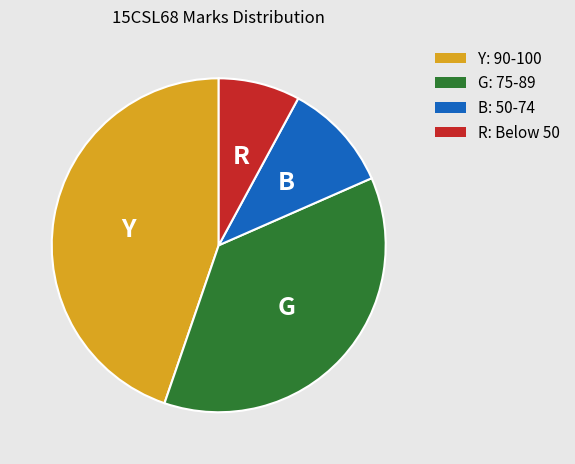

Does any single category account for the majority?

No